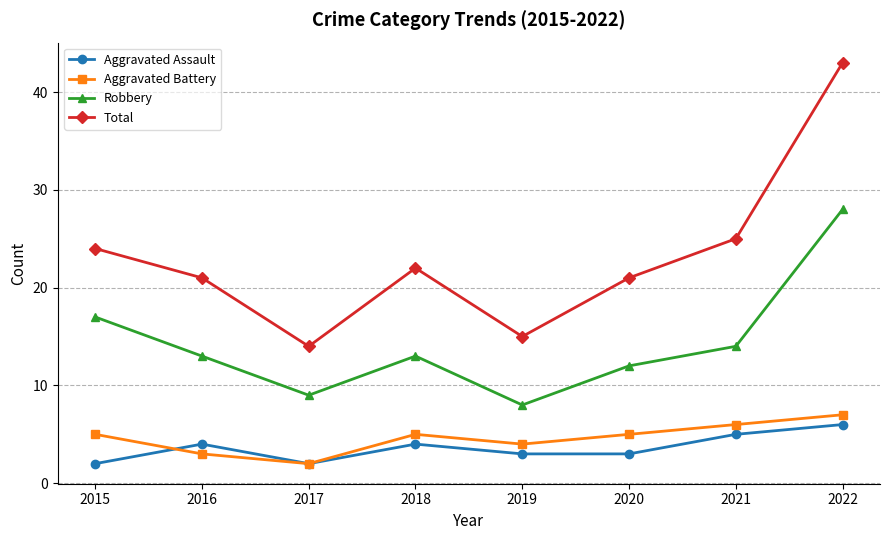

What is the highest value of the Total series?

43